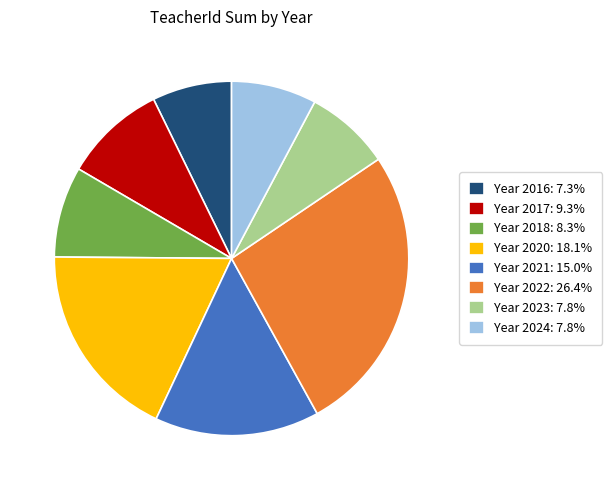

Do Year 2022: 26.4% and Year 2016: 7.3% together represent more than half of the pie?

No